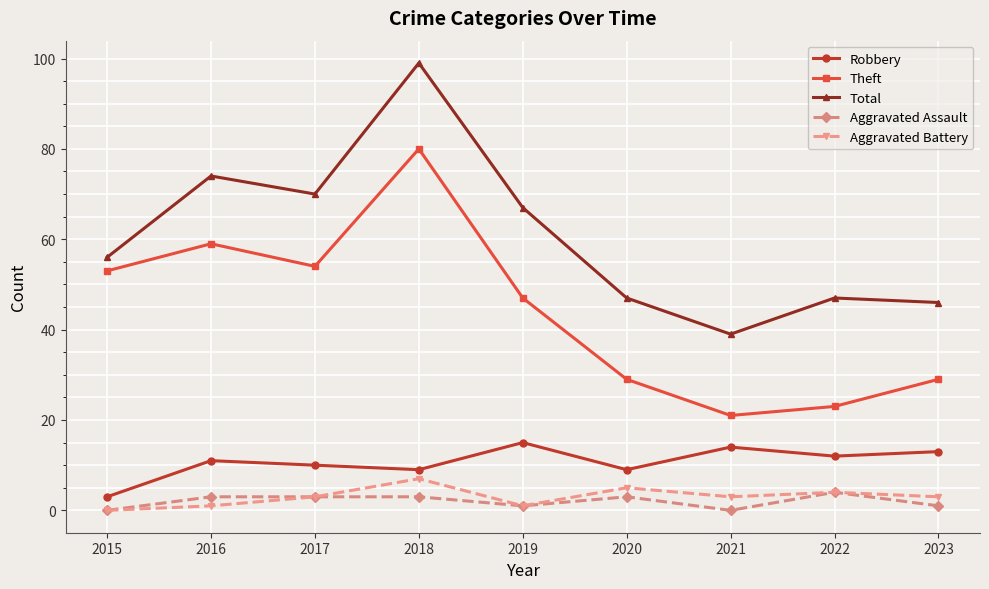

True or false: Robbery and Aggravated Battery cross at least once.

False